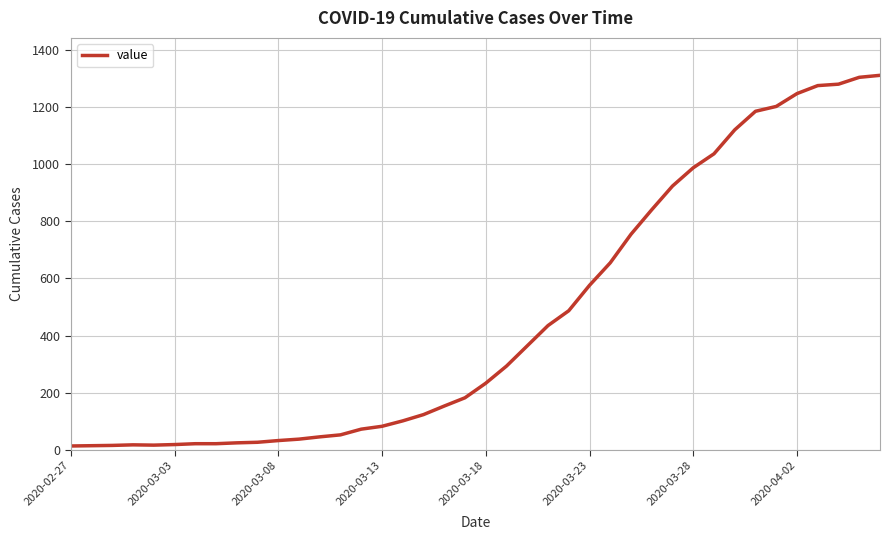

What is the greatest value displayed?

1312